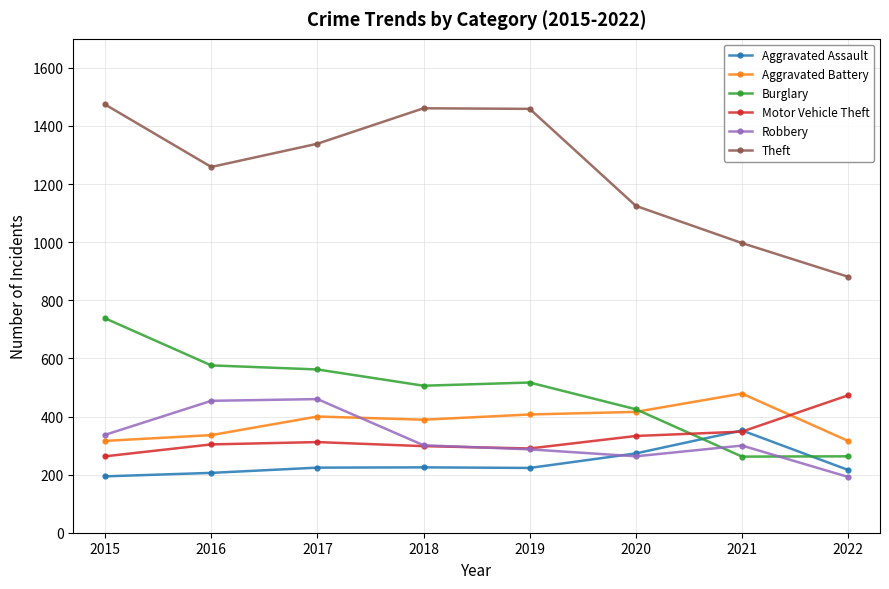

How many lines are shown in the chart?

6